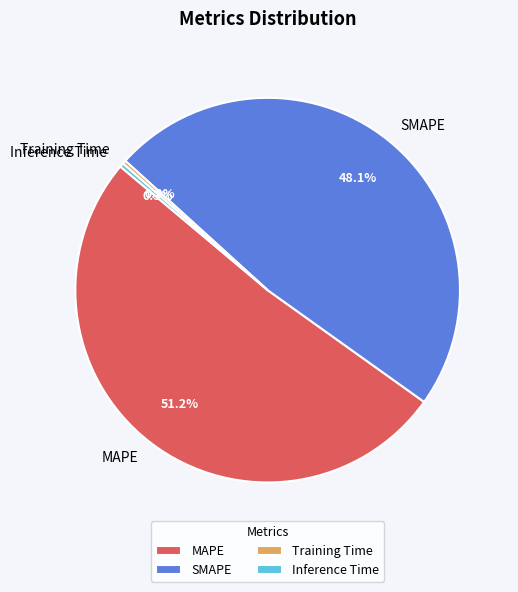

How many segments does this pie chart have?

4